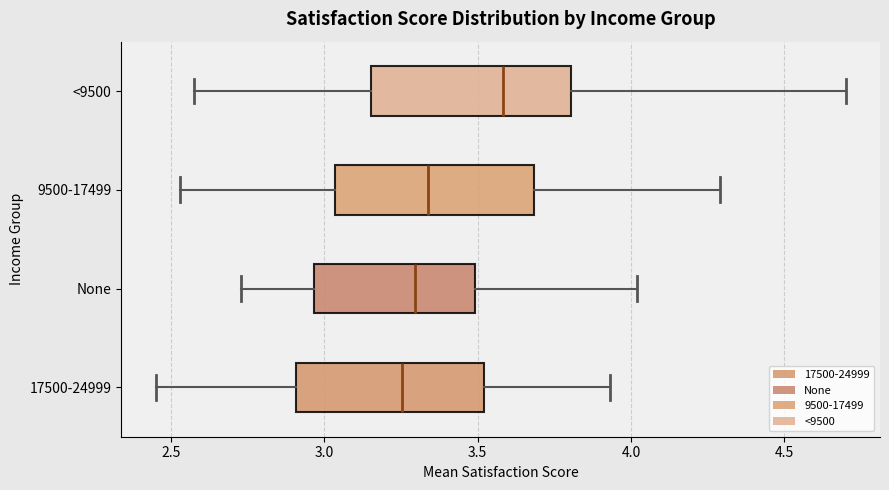

Which box has the furthest to the right median line?

<9500